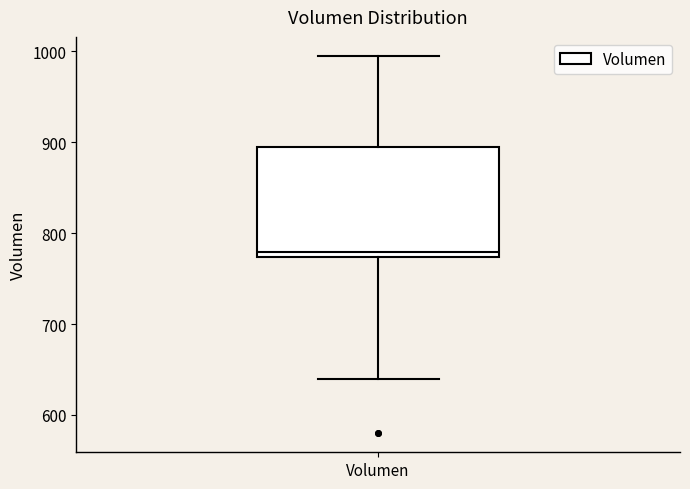

Transcribe this box plot: give where the median line is, the range the box spans, and where the two whiskers end, as read against the y-axis. The values are not printed on the chart, so give them approximately, as read against the axis.

median 780, box 770 to 890, whiskers 640 to 1000